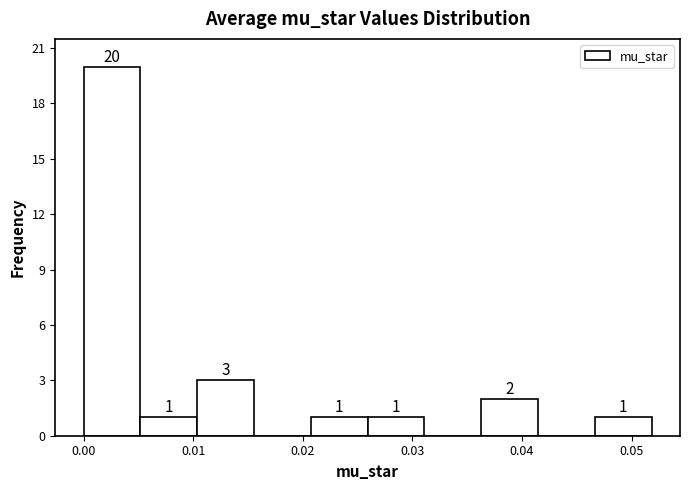

Which range on the x-axis has the tallest bar?

0.000 to 0.005